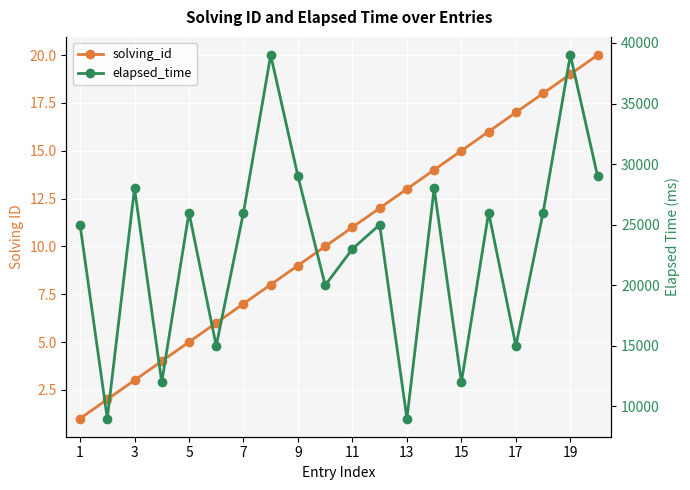

List the series in order of their overall mean, highest first.

elapsed_time, solving_id